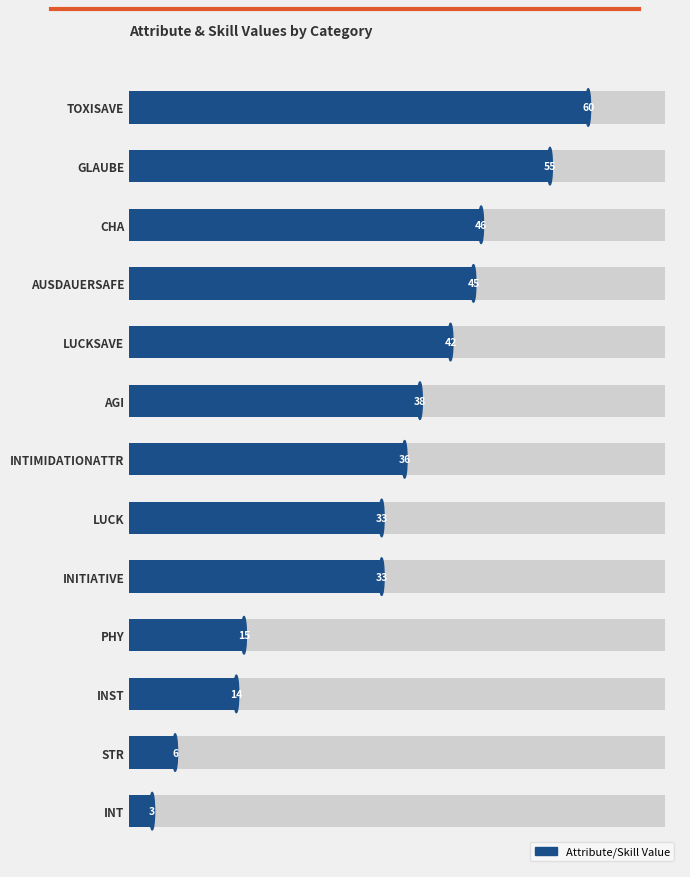

What is the difference between the second highest and minimum values?

52